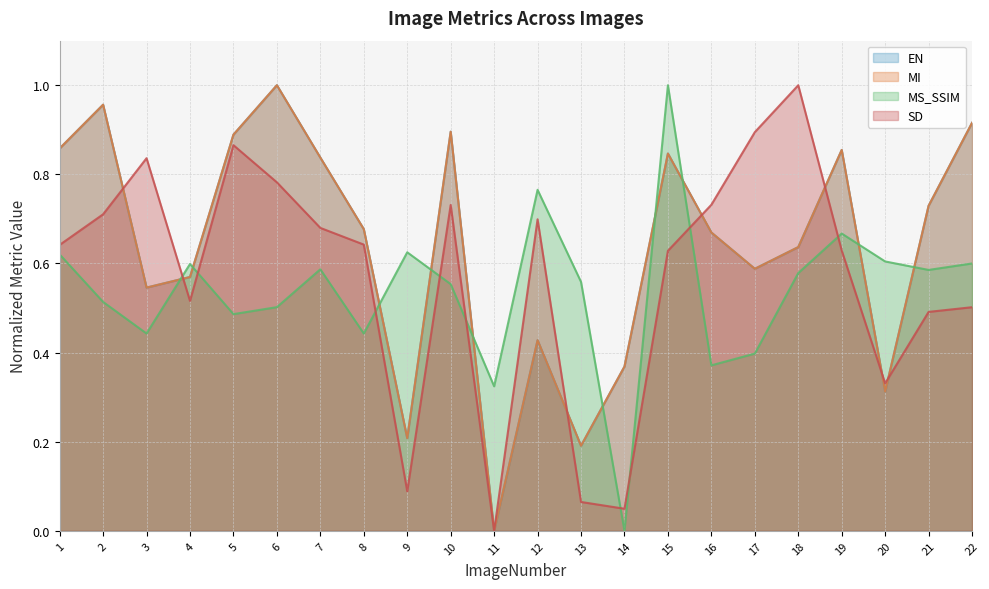

Rank the series at 10 from lowest to highest value.

MS_SSIM, SD, EN, MI